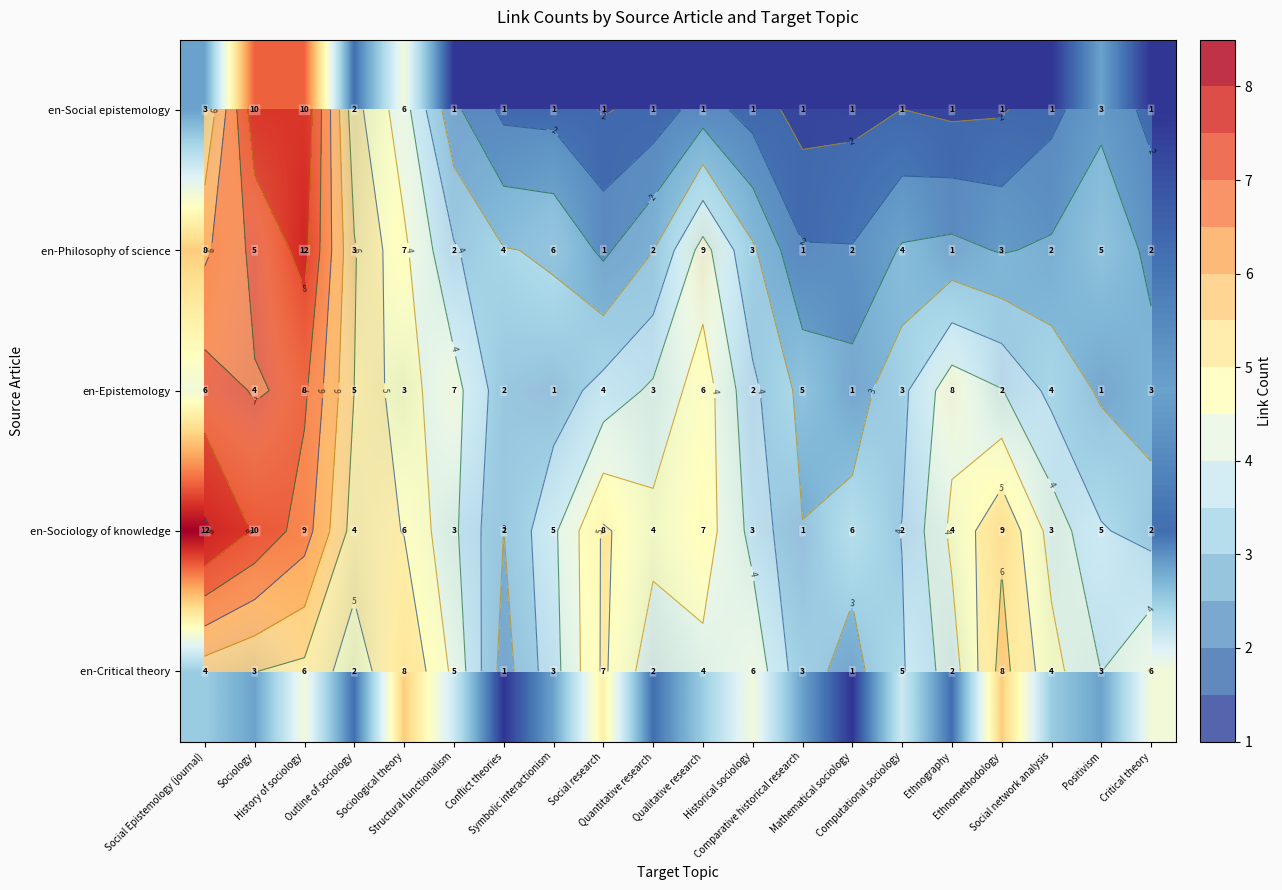

At which label is en-Philosophy of science closest to 6?

Symbolic interactionism